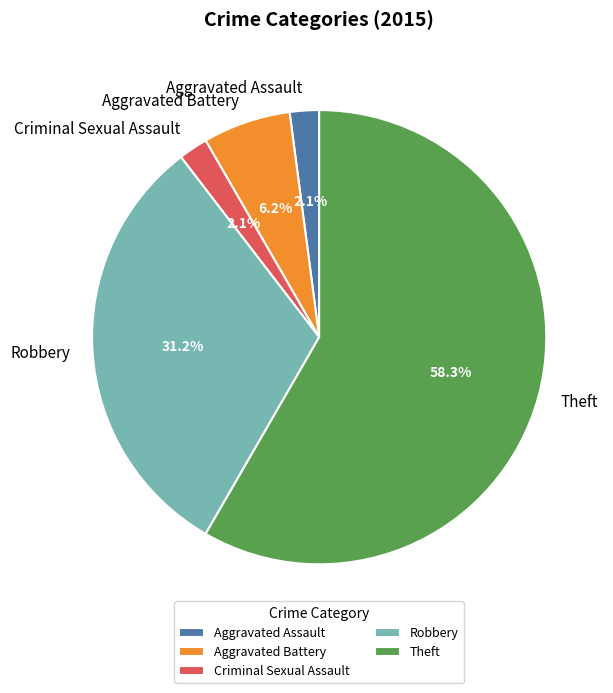

Does any single category account for the majority?

Yes